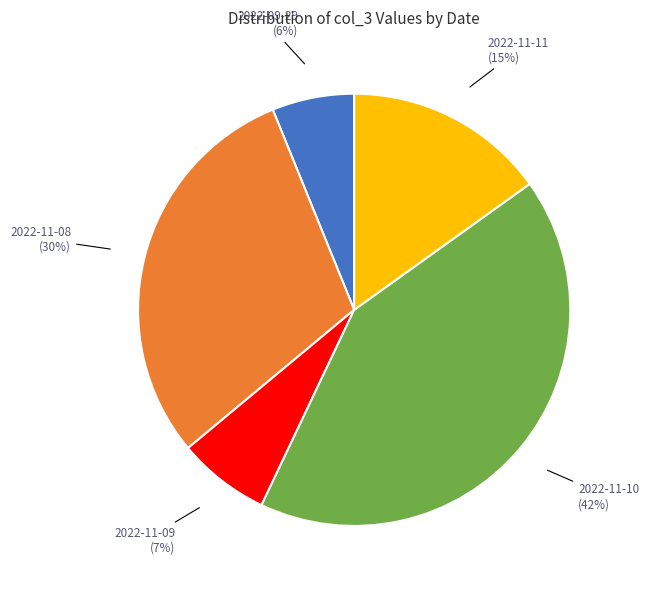

How many segments does this pie chart have?

5